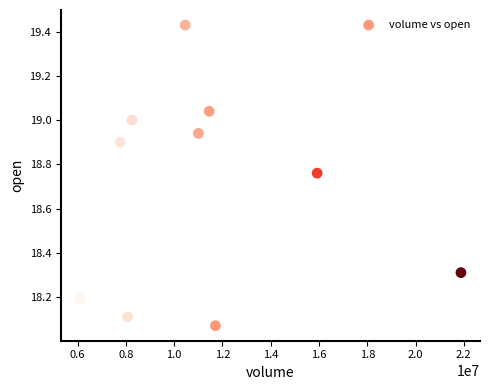

What is the range of Y values (max minus min)?

1.4